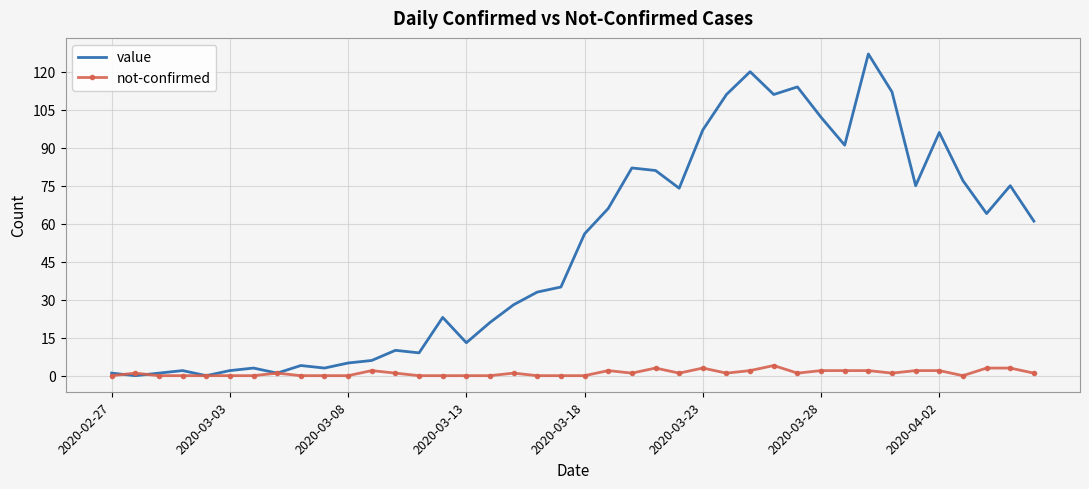

How many series are shown in this chart?

2